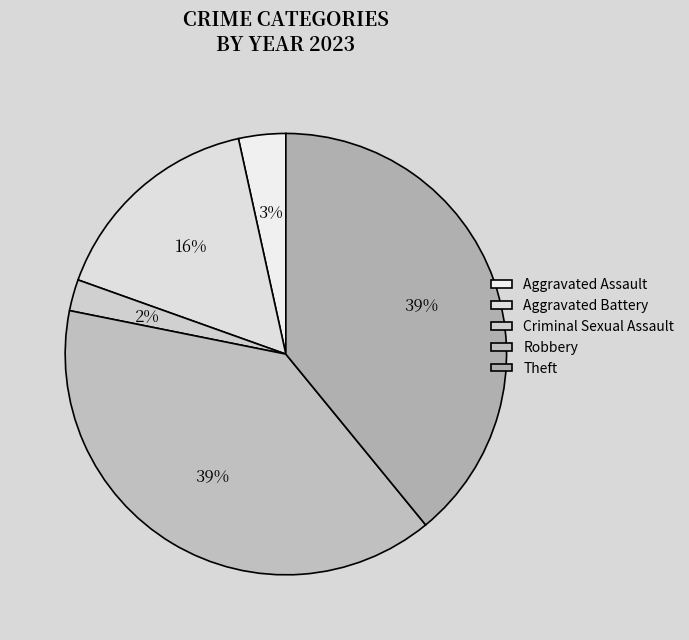

How much of the chart is everything except Aggravated Battery?

83.9%